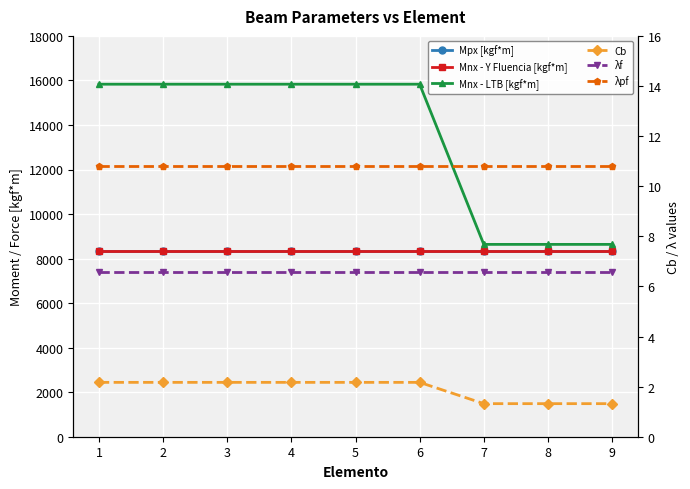

At which category is the sum across all series the highest?

1